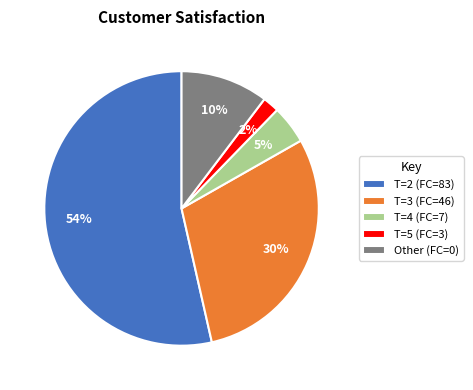

Rank the categories by value from lowest to highest.

T=5 (FC=3), T=4 (FC=7), Other (FC=0), T=3 (FC=46), T=2 (FC=83)